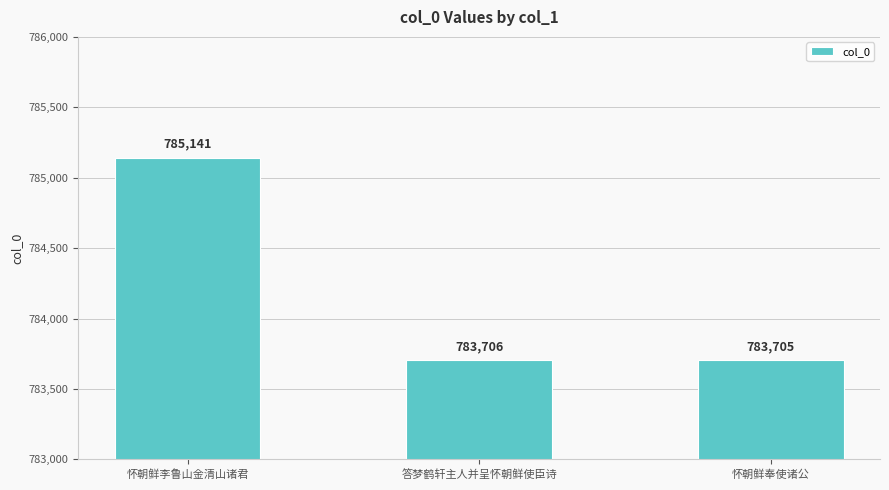

What is the smallest value displayed?

783705